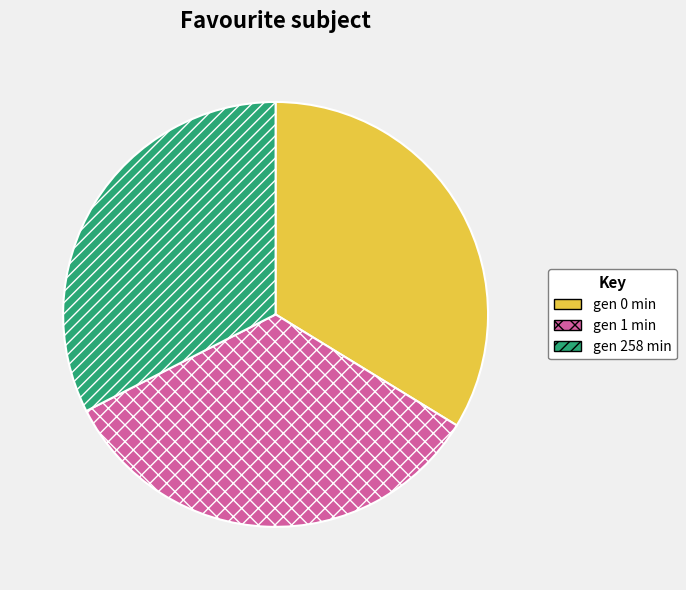

Which slice is the smallest?

gen 258 min